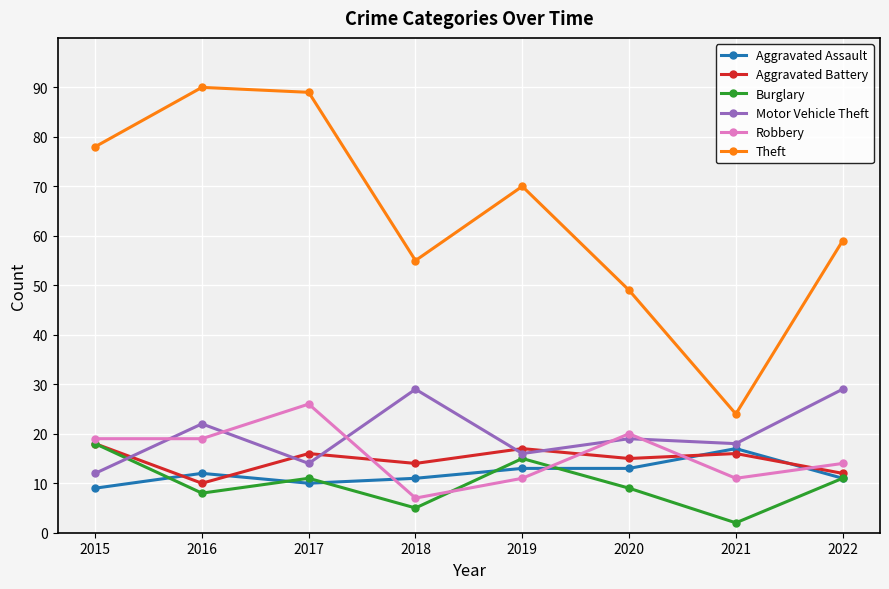

What is the value of the Robbery point at the 4th from the left?

7